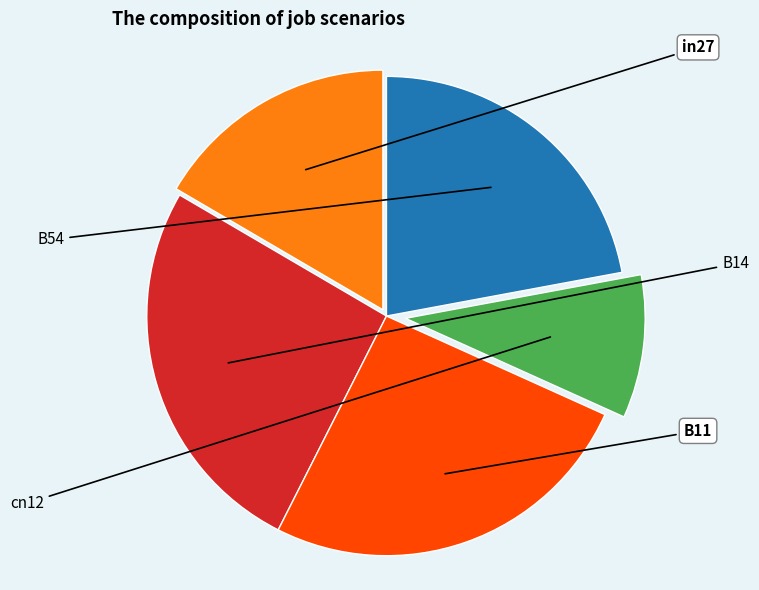

Does any single category account for the majority?

No